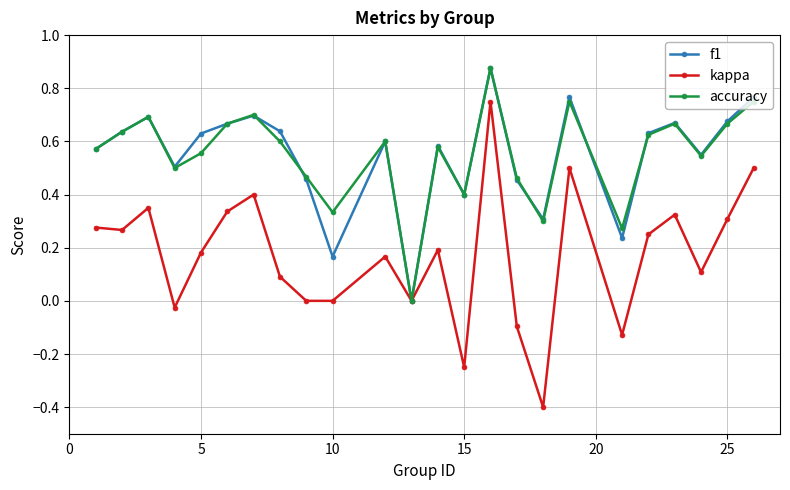

What is the smallest value displayed?

-0.4